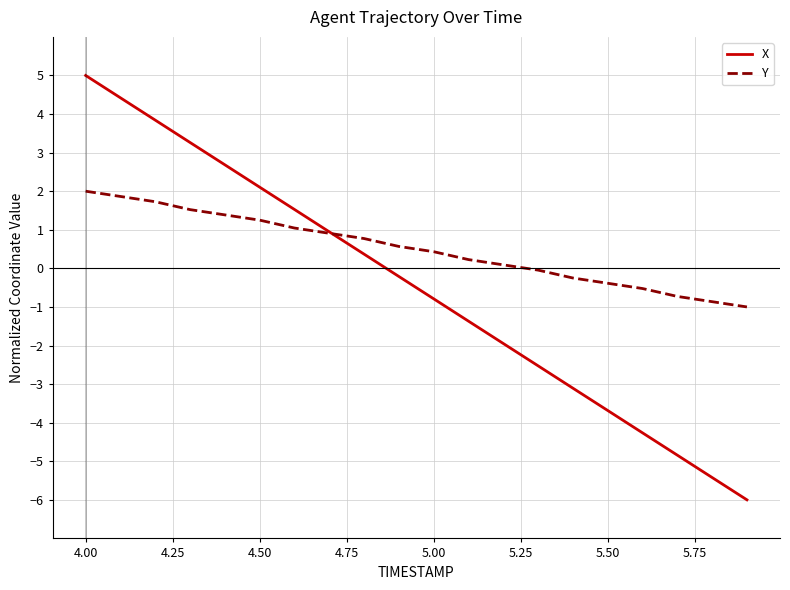

Which series has the widest spread of values?

X